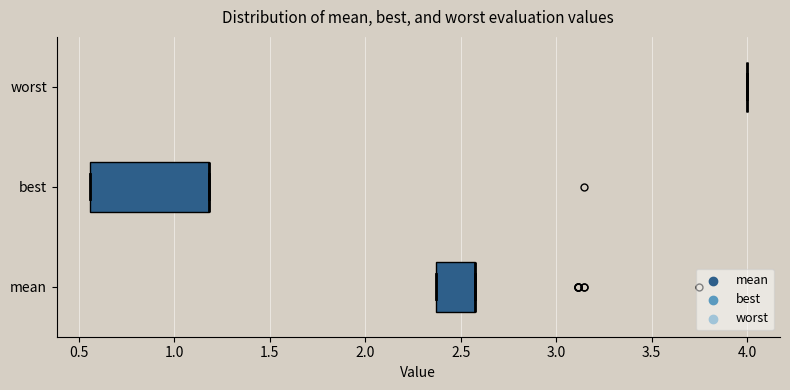

Where is the left edge of the box for best on the x-axis? The values are not printed on the chart, so give them approximately, as read against the axis.

0.55